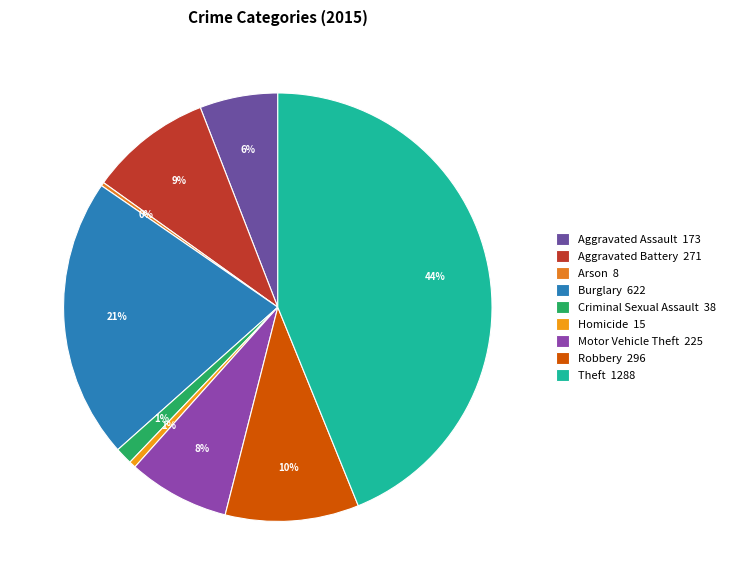

What is the smallest slice in the pie chart?

Arson